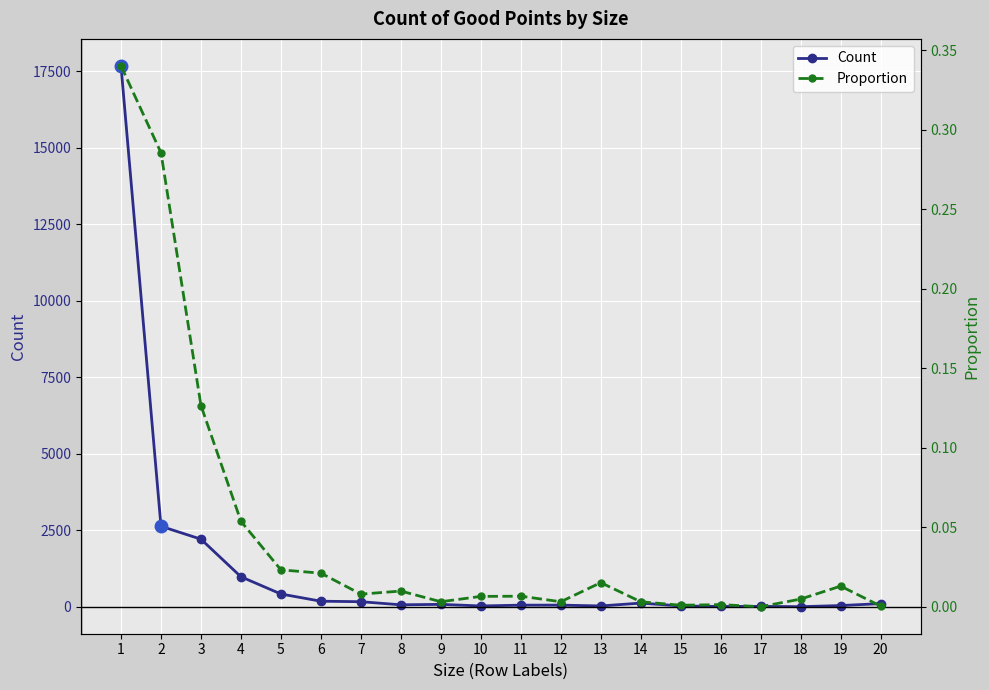

Between 5 and 11, which series saw the biggest shift?

Count